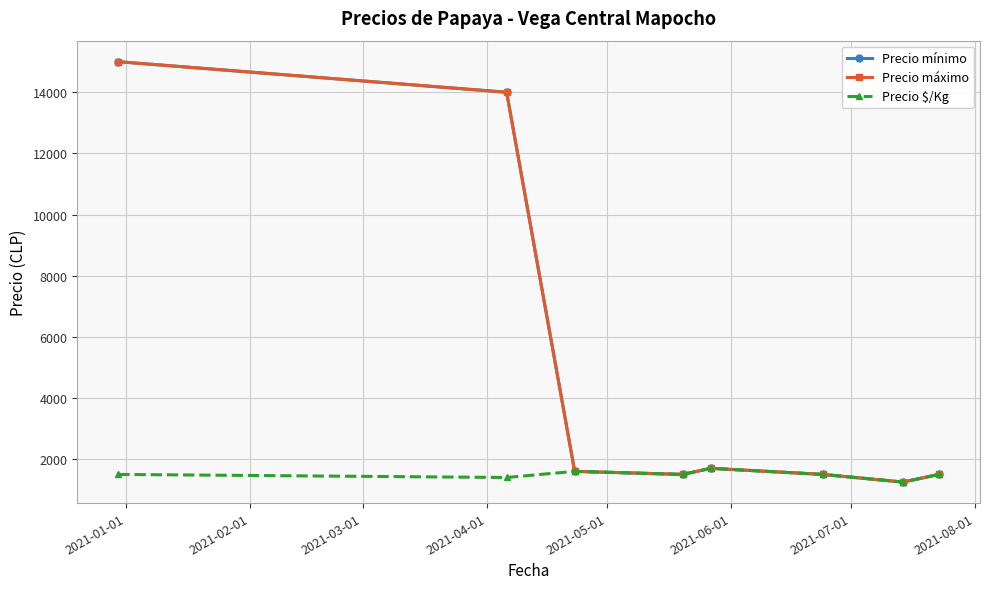

Is this an area chart (filled region under the line)?

No